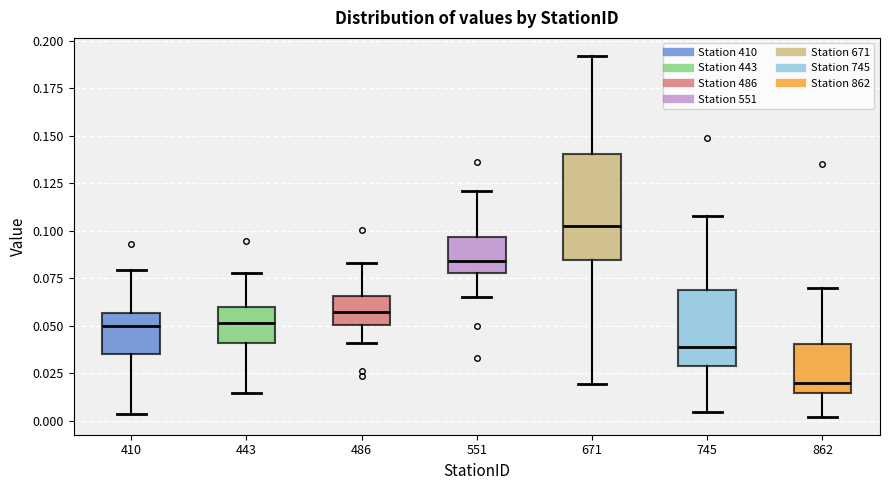

Reading left to right, transcribe this box plot: for each box, give where its median line is, the range the box spans, and where its two whiskers end, as read against the y-axis. The values are not printed on the chart, so give them approximately, as read against the axis.

410: median 0.050, box 0.035 to 0.055, whiskers 0.005 to 0.080
443: median 0.050, box 0.040 to 0.060, whiskers 0.015 to 0.080
486: median 0.055, box 0.050 to 0.065, whiskers 0.040 to 0.085
551: median 0.085, box 0.080 to 0.095, whiskers 0.065 to 0.120
671: median 0.105, box 0.085 to 0.140, whiskers 0.020 to 0.190
745: median 0.040, box 0.030 to 0.070, whiskers 0.005 to 0.110
862: median 0.020, box 0.015 to 0.040, whiskers 0.000 to 0.070